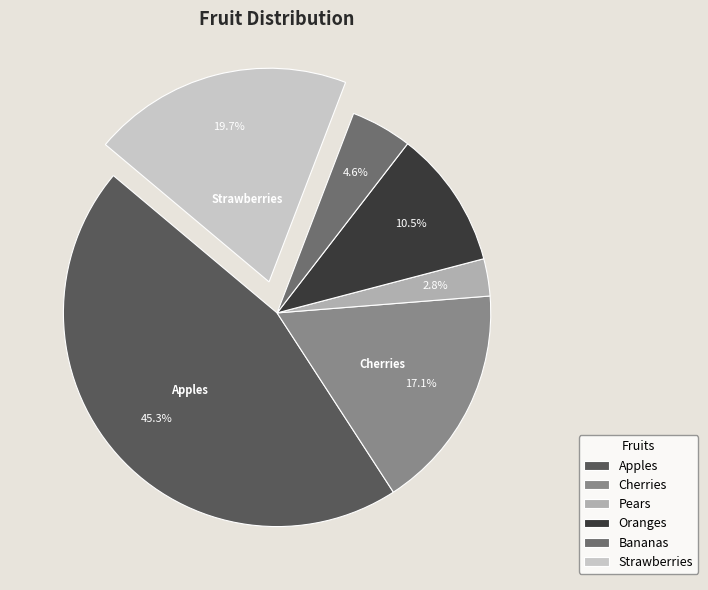

The Apples slice represents 45% of the pie. True or false?

True